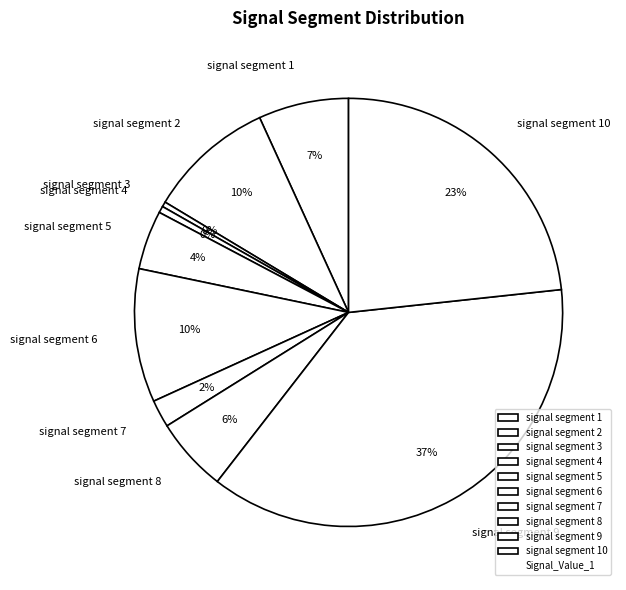

To the nearest percent, what is the difference between the largest and smallest slice percentages?

37%